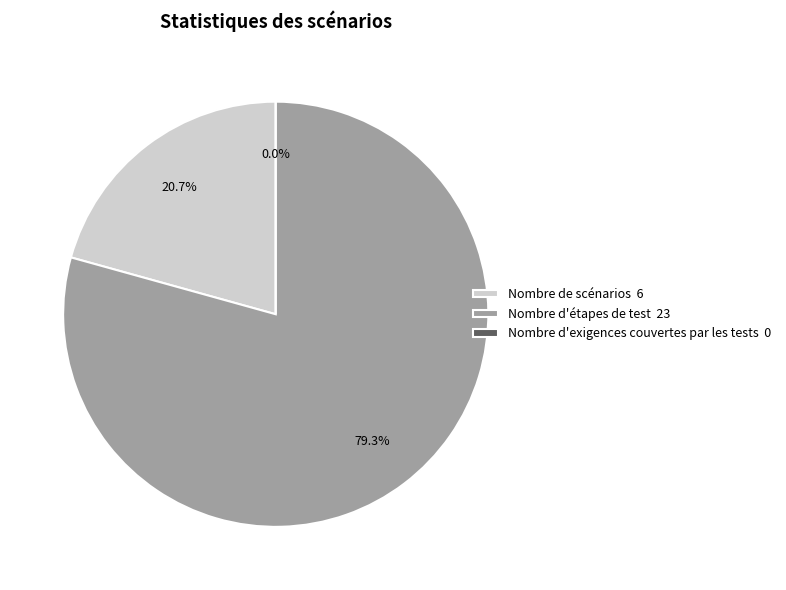

To the nearest percent, what portion does Nombre de scénarios represent?

21%